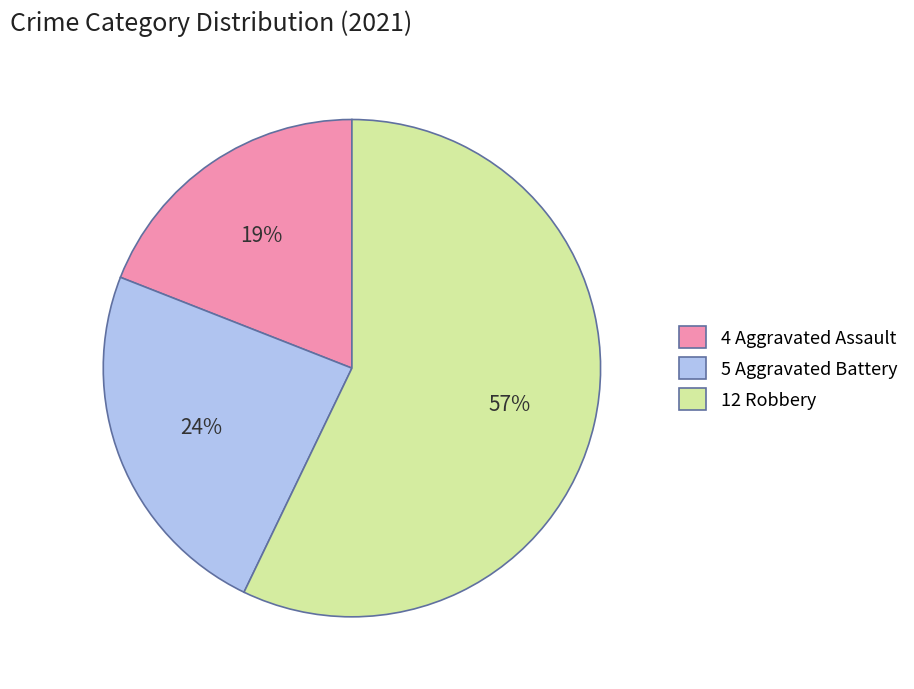

Count the number of slices in the pie.

3